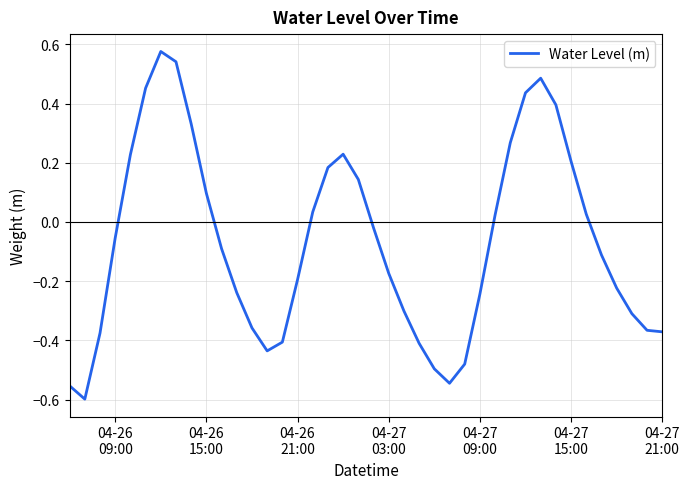

What is the difference between the maximum and minimum values?

1.2